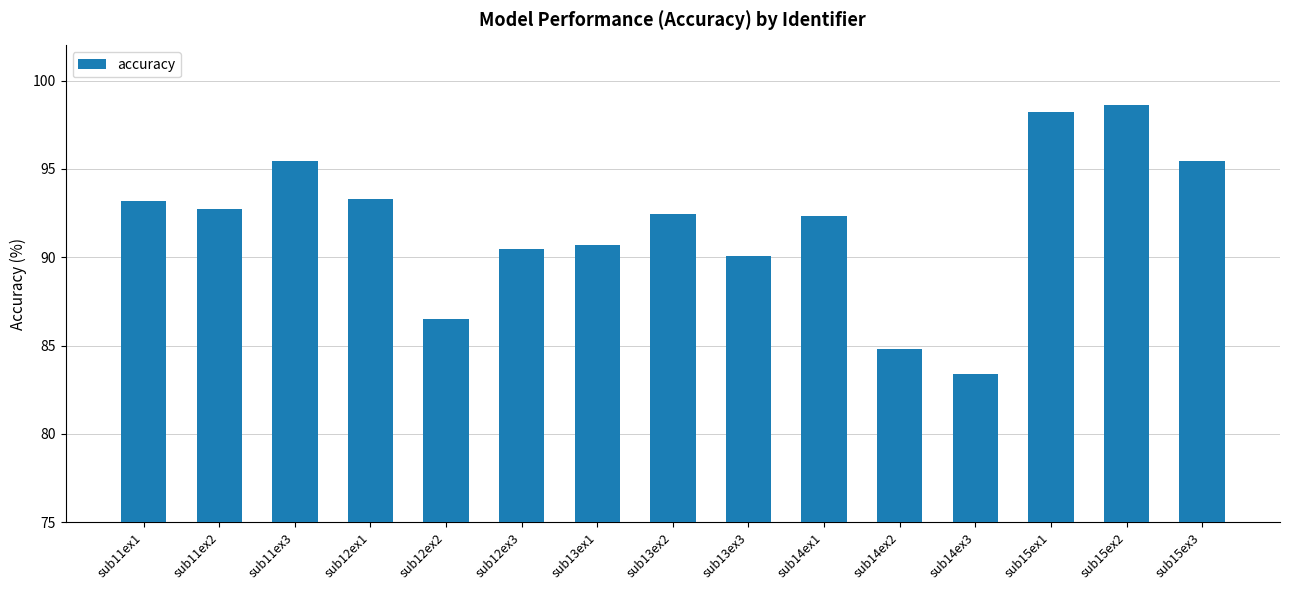

How many values exceed 92?

9